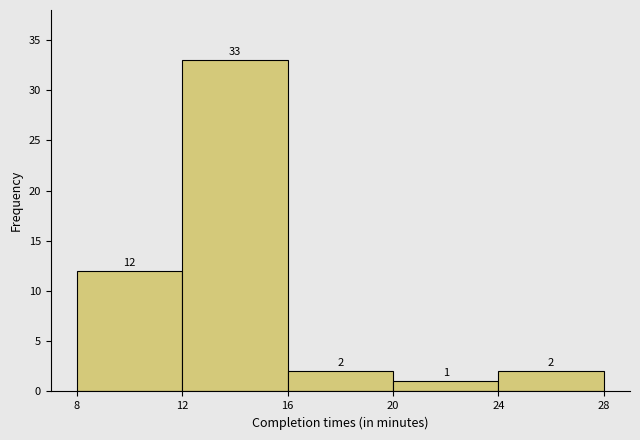

Reading left to right, list every bar in this chart as the range it spans on the x-axis followed by its height.

8 to 12: 12
12 to 16: 33
16 to 20: 2
20 to 24: 1
24 to 28: 2